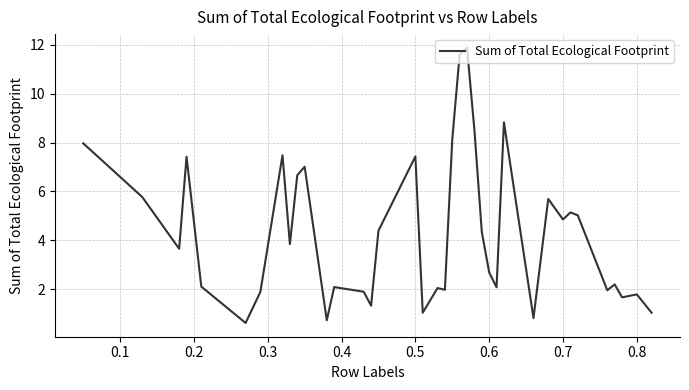

What is the difference between the second highest and minimum values?

11.0